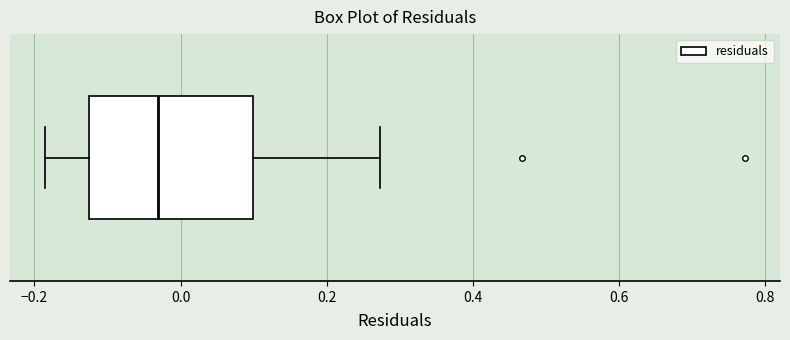

Transcribe this box plot: give where the median line is, the range the box spans, and where the two whiskers end, as read against the x-axis. The values are not printed on the chart, so give them approximately, as read against the axis.

median -0.04, box -0.12 to 0.10, whiskers -0.18 to 0.28